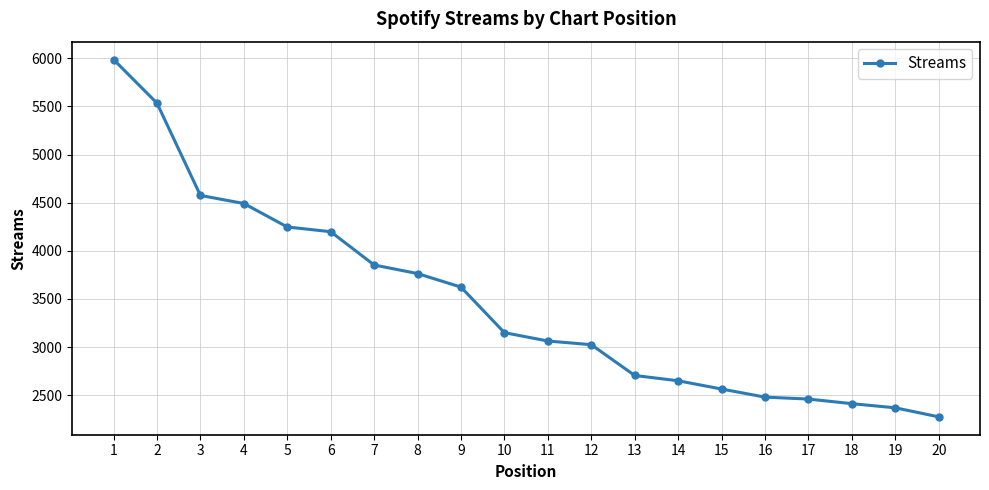

What is the value of the 19th point from the left?

2369